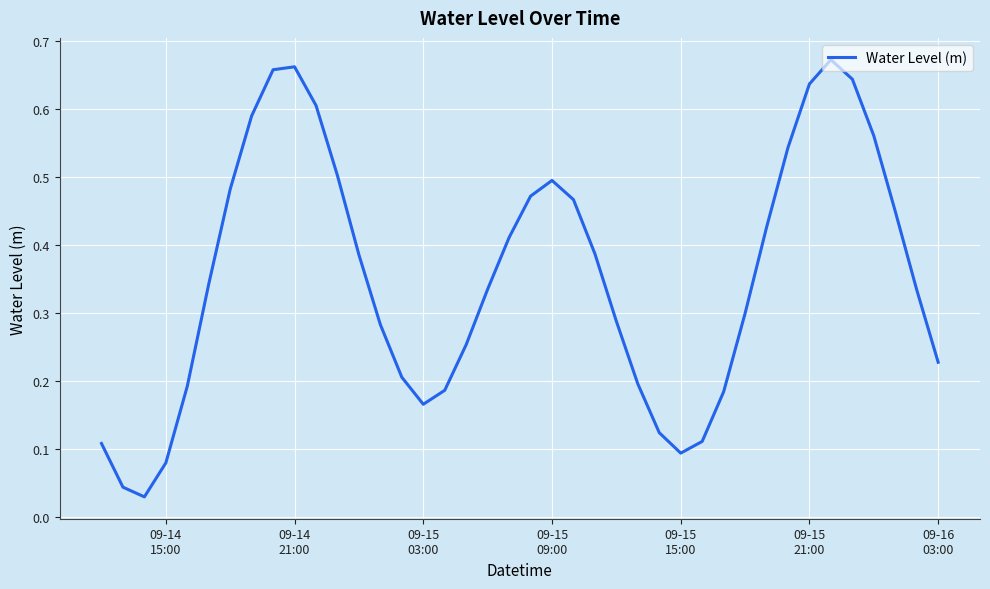

Reading right to left, transcribe all the data shown in this chart.

0.2	0.3	0.5	0.6	0.6	0.7	0.6	0.5	0.4	0.3	0.2	0.1	0.1	0.1	0.2	0.3	0.4	0.5	0.5	0.5	0.4	0.3	0.3	0.2	0.2	0.2	0.3	0.4	0.5	0.6	0.7	0.7	0.6	0.5	0.3	0.2	0.1	0.0	0.0	0.1